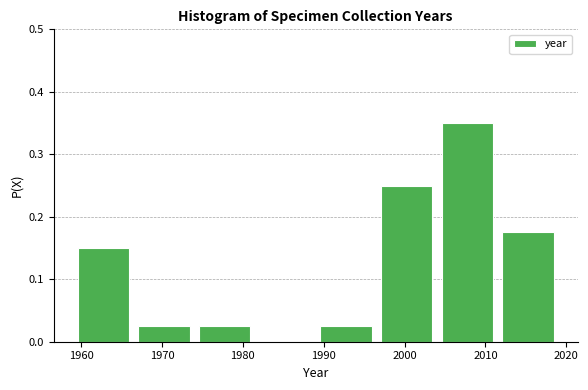

Reading left to right, list every bar in this chart as the range it spans on the x-axis followed by its height. Neither the bar edges nor the heights are printed on the chart, so give them approximately, as read against the axes.

1959.0 to 1966.5: 0.15
1966.5 to 1974.0: 0.03
1974.0 to 1981.5: 0.03
1981.5 to 1989.0: 0
1989.0 to 1996.5: 0.03
1996.5 to 2004.0: 0.25
2004.0 to 2011.5: 0.35
2011.5 to 2019.0: 0.18